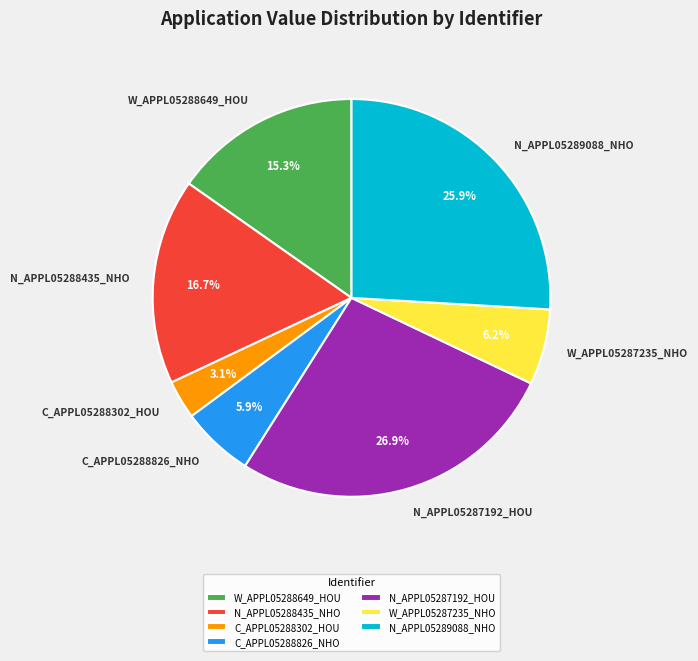

Approximately how many times larger is the value at W_APPL05287235_NHO compared to N_APPL05288435_NHO?

0.4